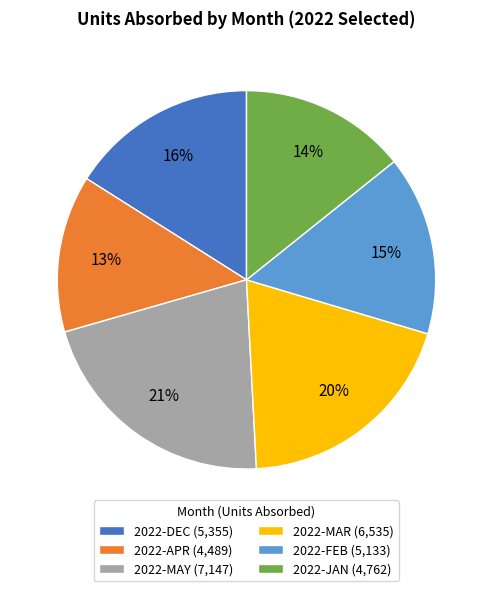

Is it true that 2022-FEB is 28% of the pie?

False